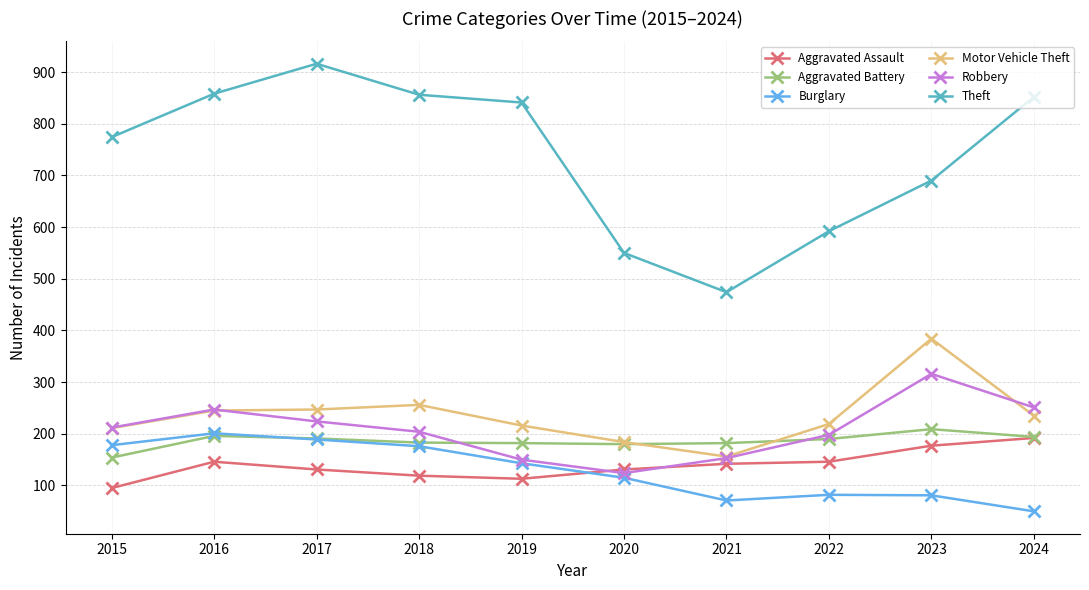

At how many categories does at least one series exceed 210?

10